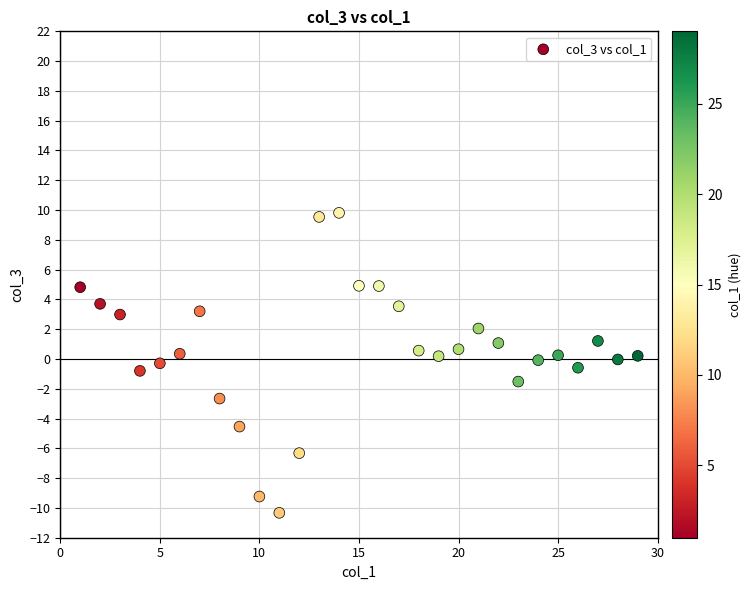

What is the range of X values (max minus min)?

28.0